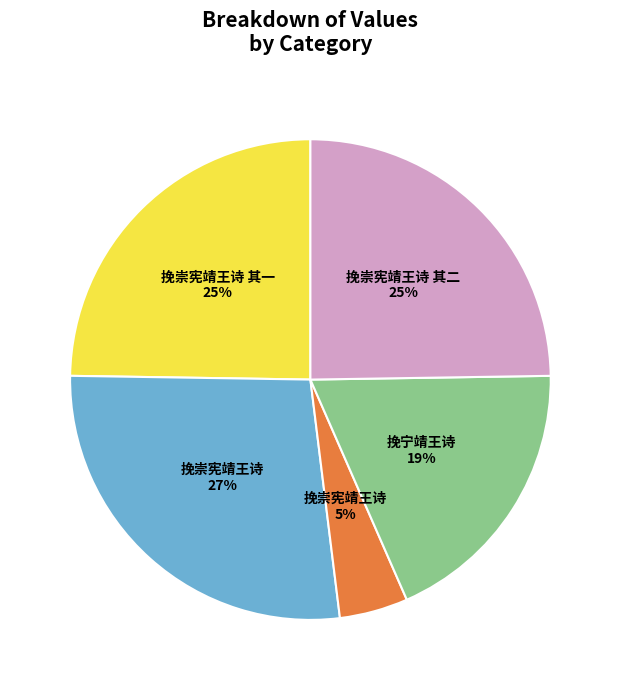

Does any single category account for the majority?

No